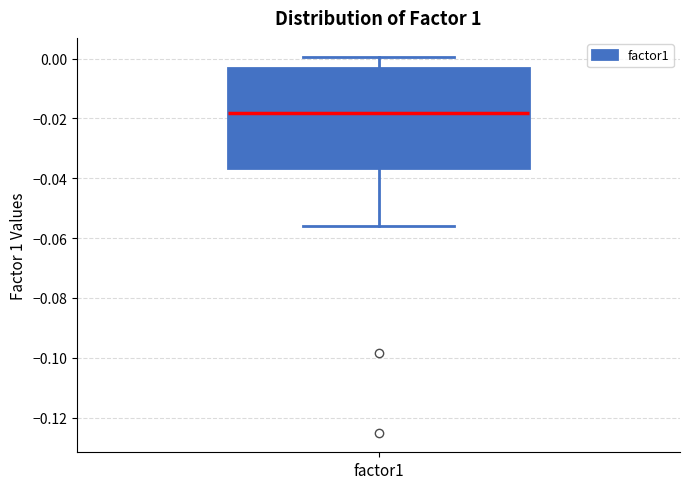

Transcribe this box plot: give where the median line is, the range the box spans, and where the two whiskers end, as read against the y-axis. The values are not printed on the chart, so give them approximately, as read against the axis.

median -0.018, box -0.036 to -0.004, whiskers -0.056 to 0.000